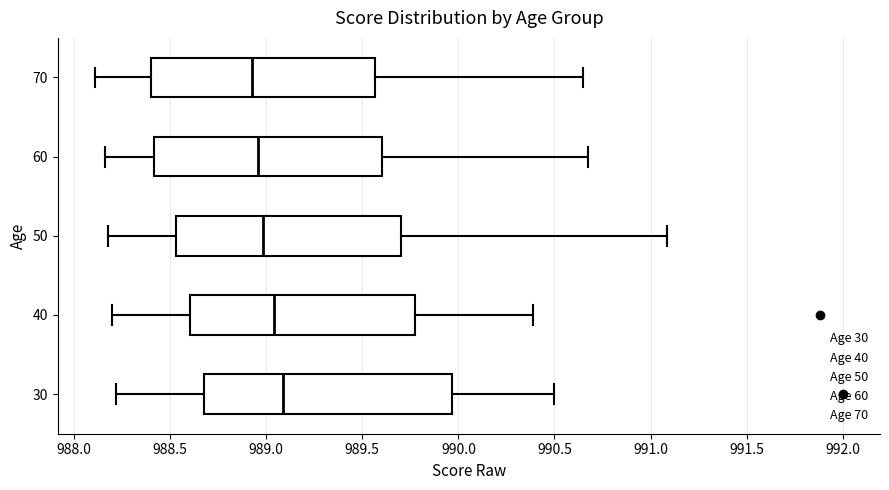

Which box is the widest, from its left edge to its right edge?

30